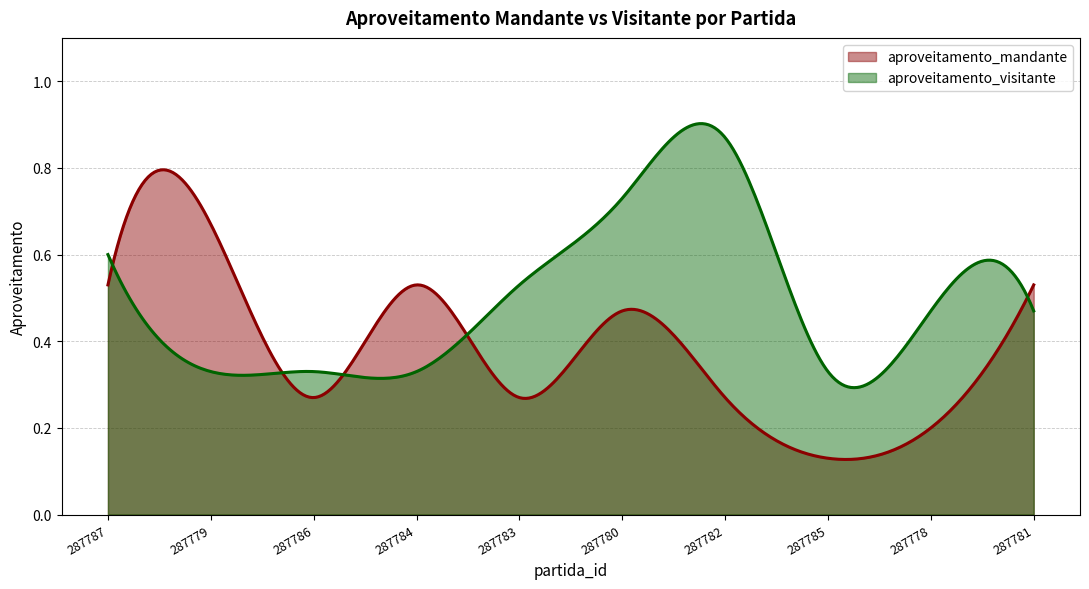

True or false: aproveitamento_visitante and aproveitamento_mandante intersect in this chart.

True